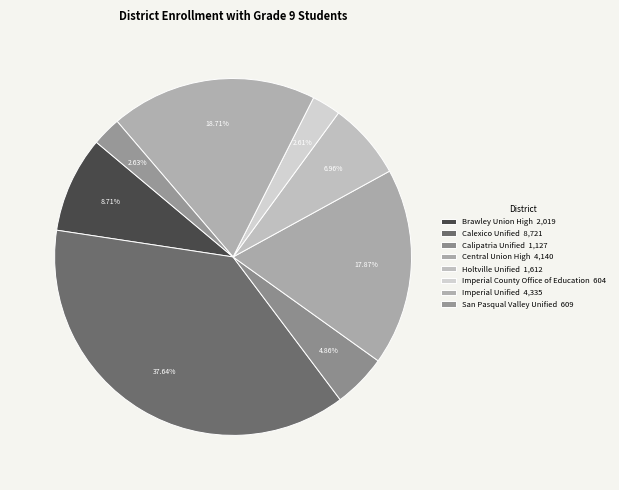

How many slices are in this pie chart?

8